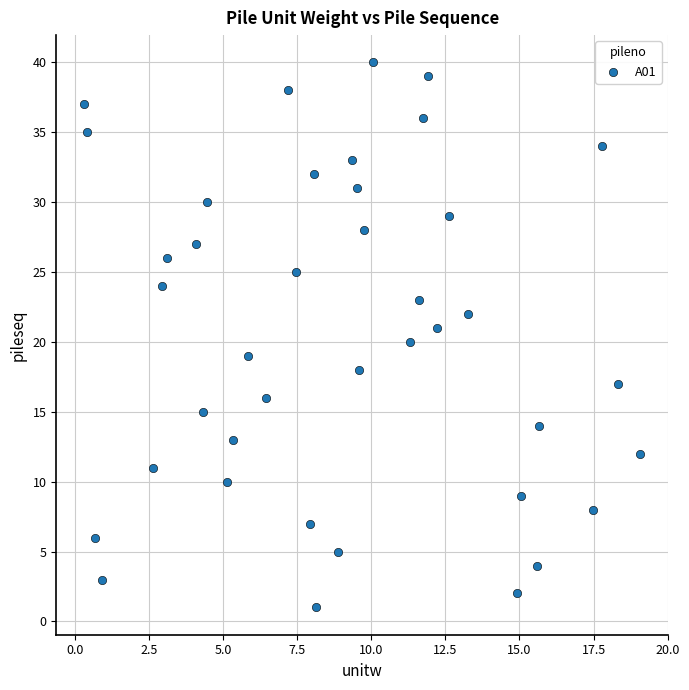

What is the range of Y values (max minus min)?

39